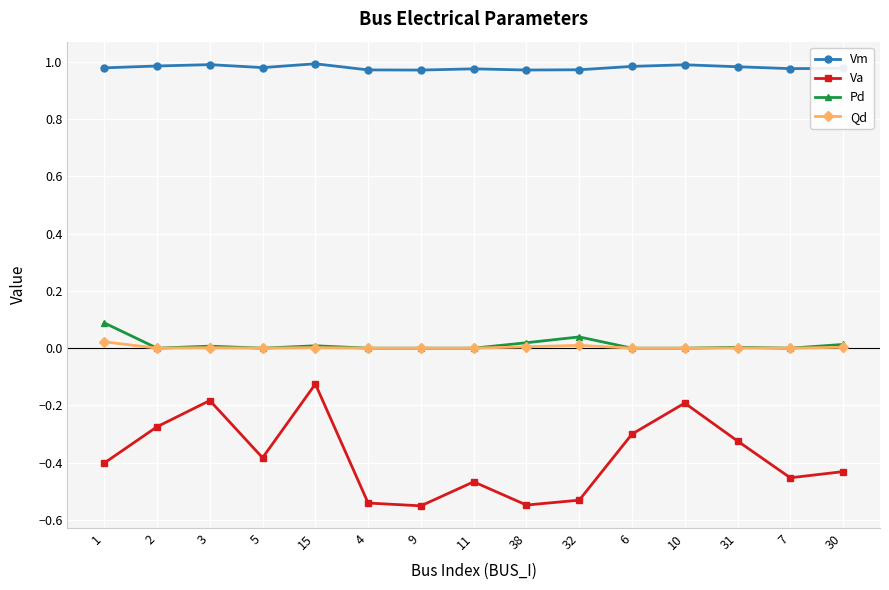

True or false: Pd has more than 1 points higher than both neighbors.

True